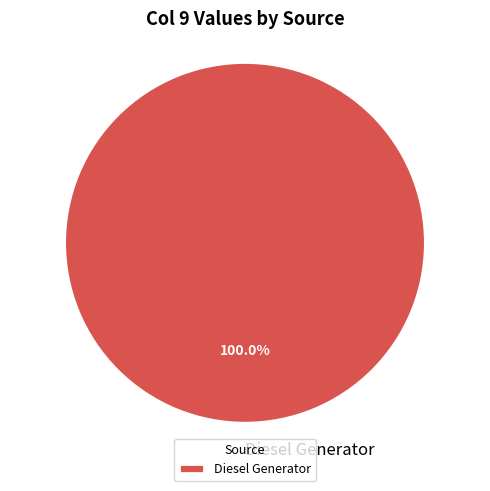

Rank the categories by value from lowest to highest.

Diesel Generator